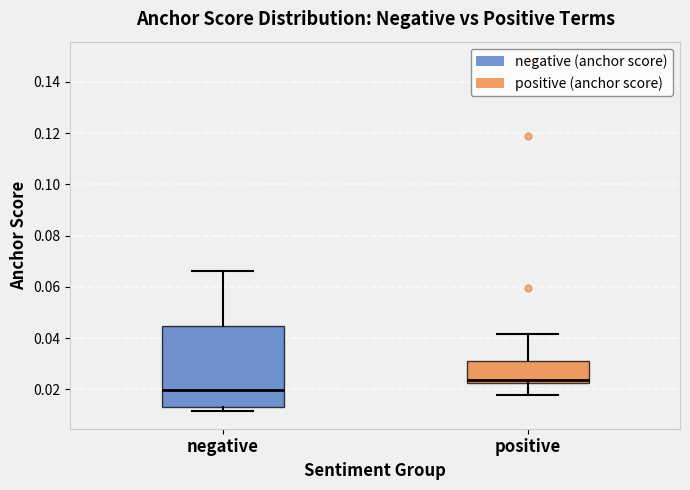

Which box is the tallest, from its lower edge to its upper edge?

negative